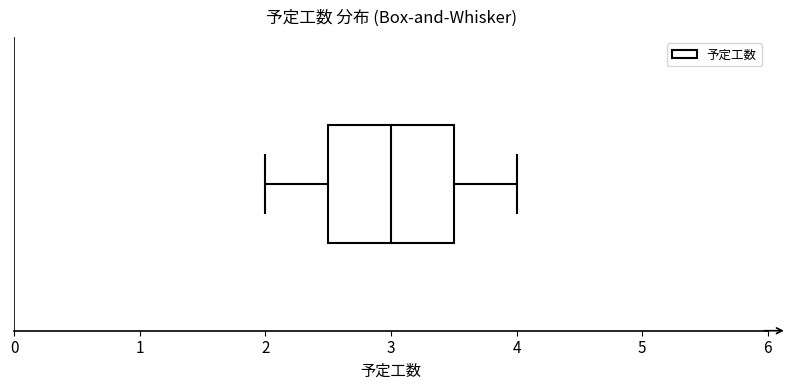

Transcribe this box plot: give where the median line is, the range the box spans, and where the two whiskers end, as read against the x-axis. The values are not printed on the chart, so give them approximately, as read against the axis.

median 3.0, box 2.5 to 3.5, whiskers 2.0 to 4.0